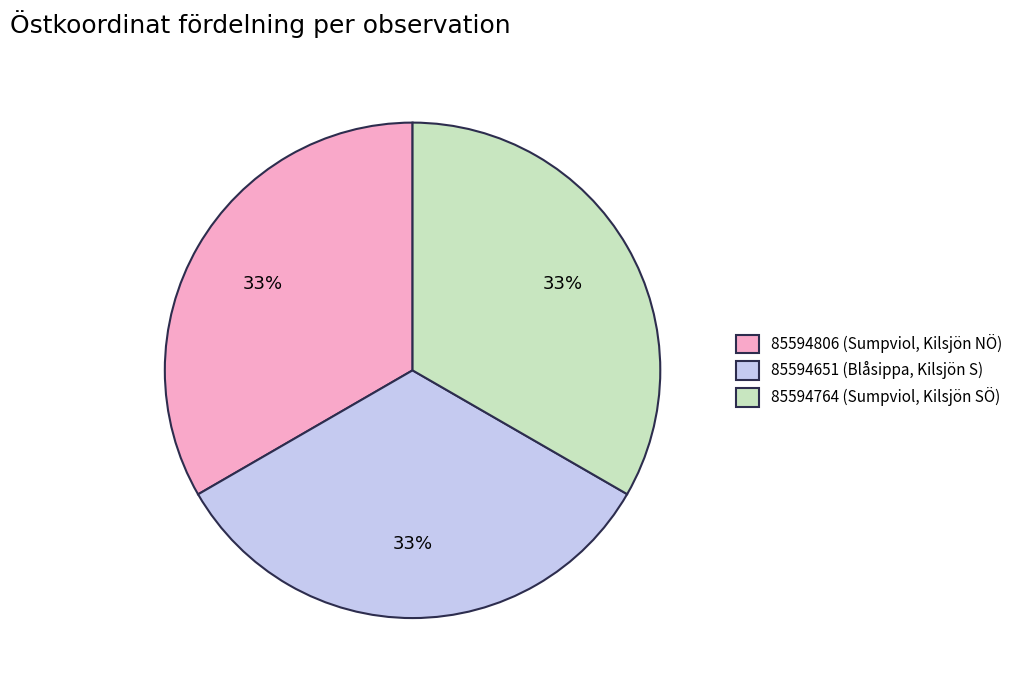

Is there any slice that represents more than half of the pie?

No